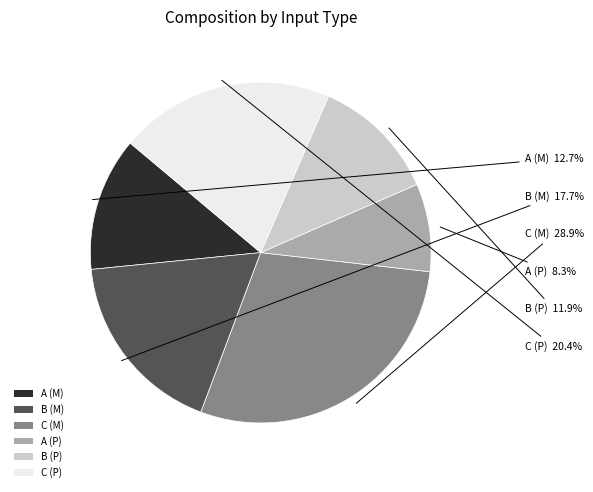

What percentage is the A (P) slice, to the nearest percent?

8%